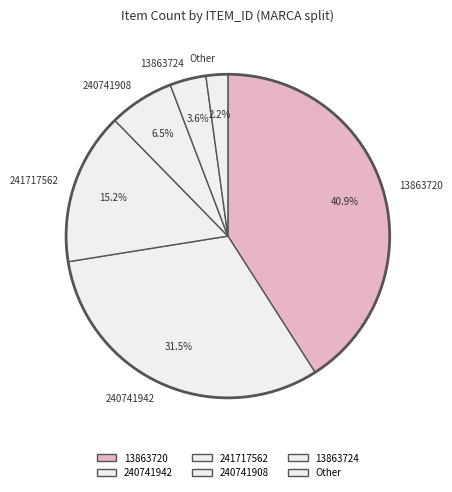

Which category has the biggest portion of the pie?

13863720